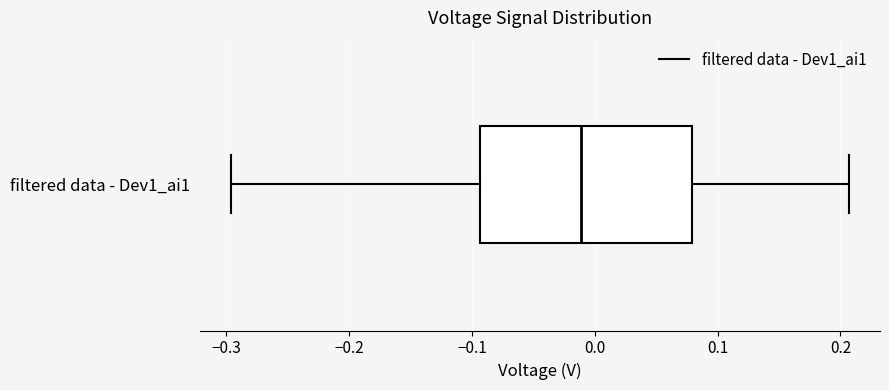

Where is the right edge of the box for filtered data - Dev1_ai1 on the x-axis? The values are not printed on the chart, so give them approximately, as read against the axis.

0.08